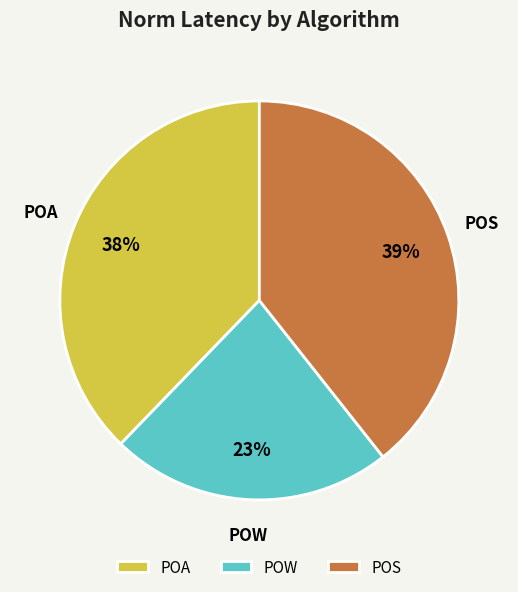

Rank the categories by value from lowest to highest.

POW, POA, POS